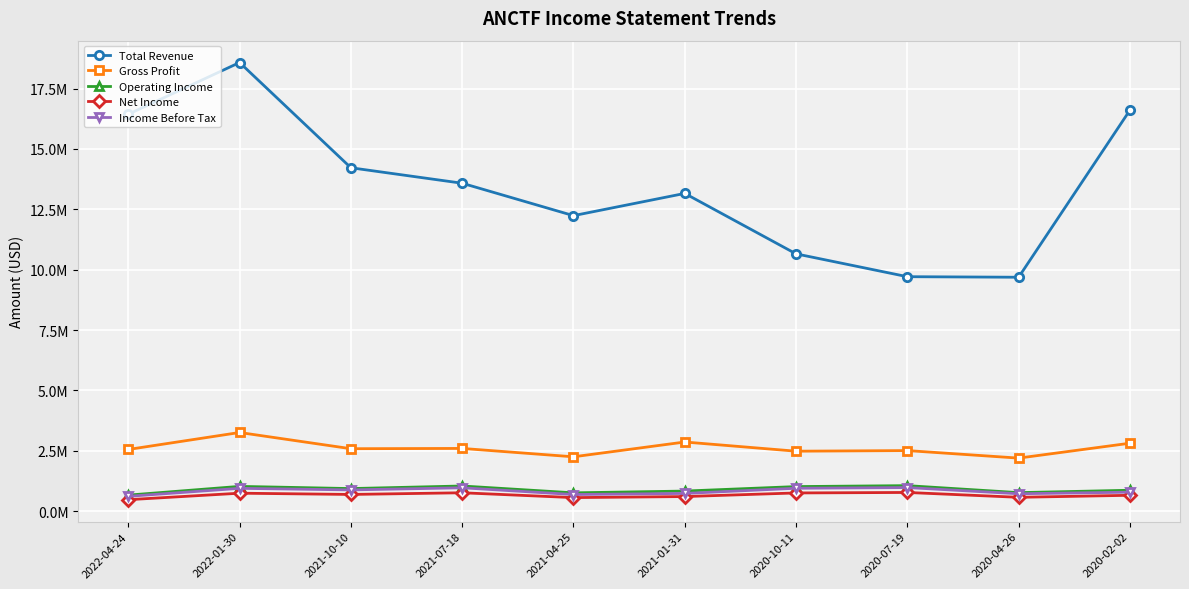

What is the highest value of the Income Before Tax series?

979800